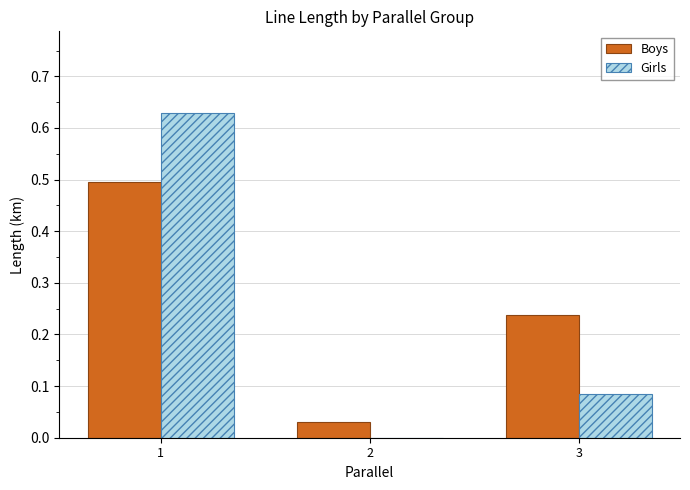

Which series changed the most between 2 and 3?

Boys